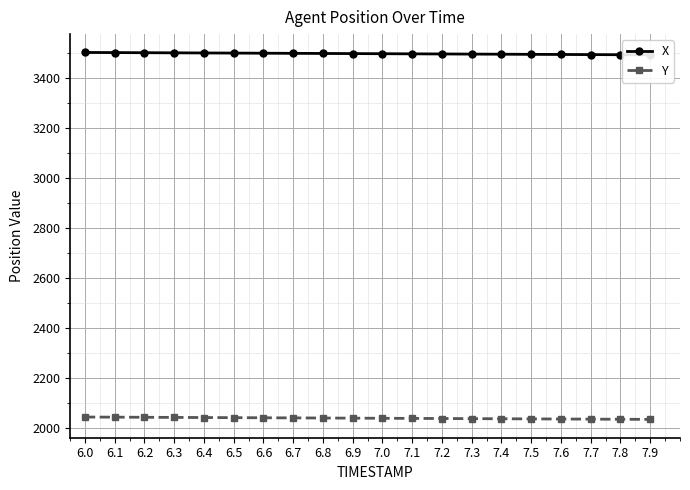

Reading left to right, extract all data points from this chart.

X: 3500.7	3500.2	3499.7	3499.2	3498.7	3498.2	3497.7	3497.2	3496.7	3496.2	3495.7	3495.2	3494.7	3494.2	3493.7	3493.2	3492.7	3492.2	3491.7	3491.2
Y: 2043.2	2042.7	2042.2	2041.7	2041.2	2040.7	2040.2	2039.7	2039.2	2038.7	2038.2	2037.7	2037.2	2036.7	2036.2	2035.7	2035.2	2034.8	2034.3	2033.8